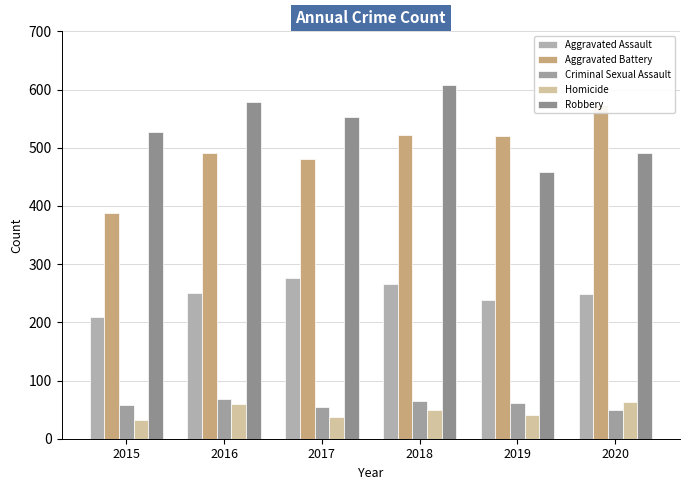

What value does the Aggravated Assault series have at 2020, to the nearest 5?

250